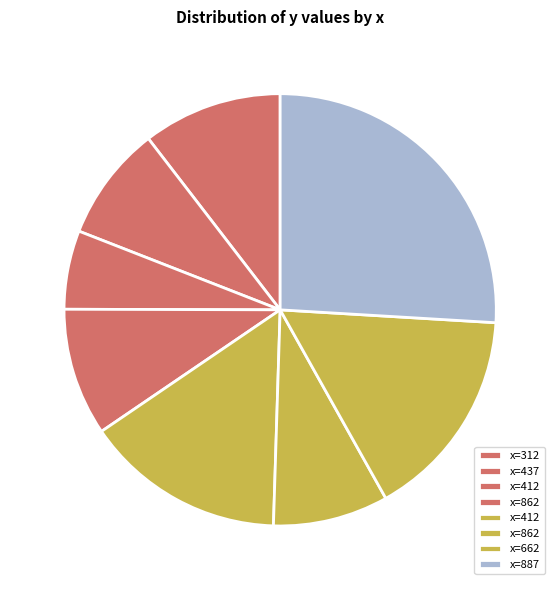

What is the largest slice in the pie chart?

887